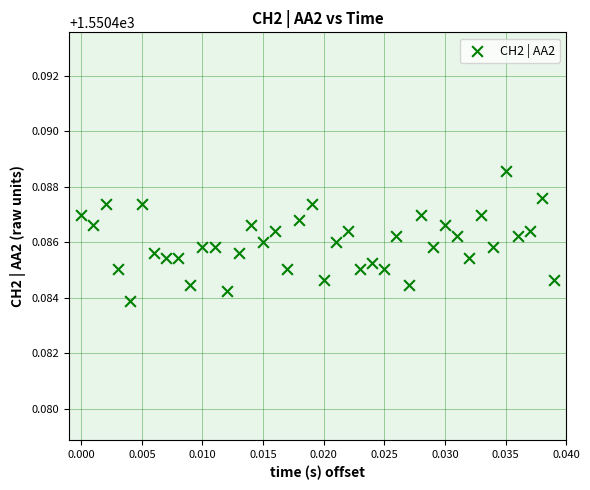

Count the number of points in this scatter plot.

40